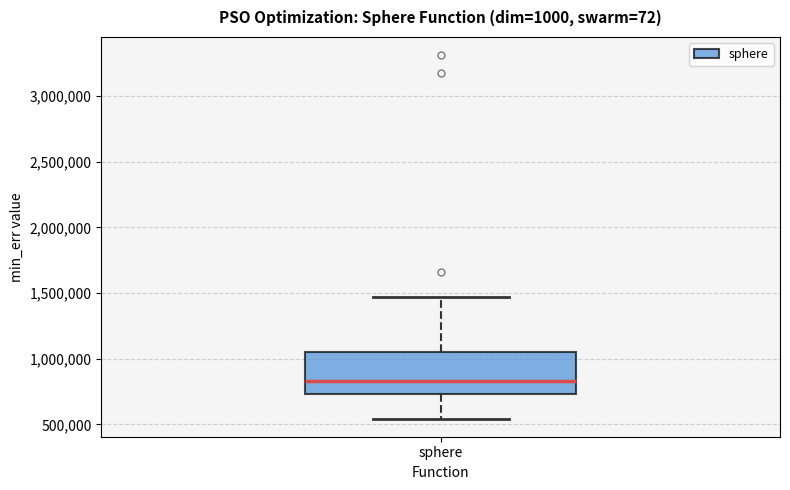

Transcribe this box plot: give where the median line is, the range the box spans, and where the two whiskers end, as read against the y-axis. The values are not printed on the chart, so give them approximately, as read against the axis.

median 850000, box 750000 to 1050000, whiskers 550000 to 1450000